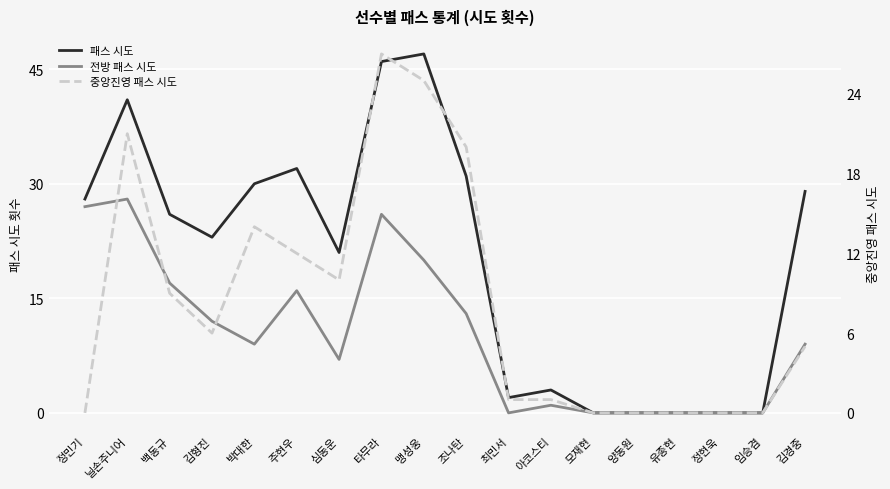

At which category is the sum across all series the highest?

타무라